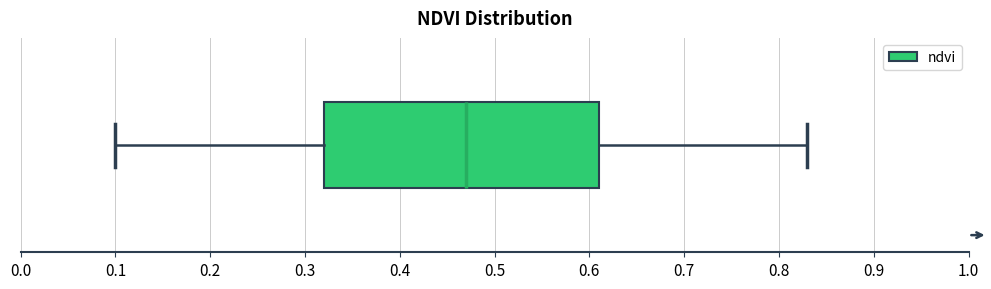

Where is the right edge of the box on the x-axis? The values are not printed on the chart, so give them approximately, as read against the axis.

0.61